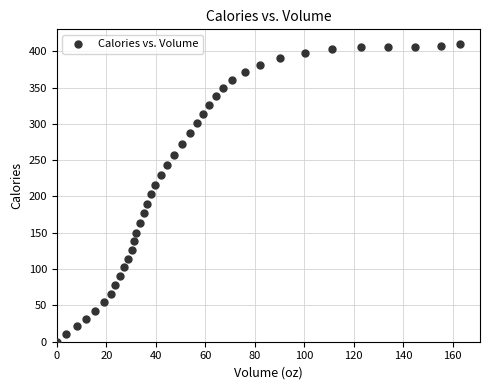

What is the range of X values (max minus min)?

162.9